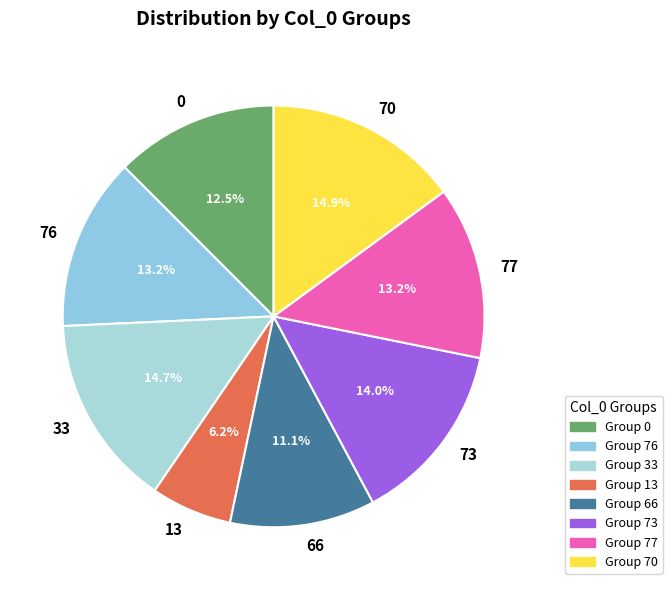

How many slices are in this pie chart?

8